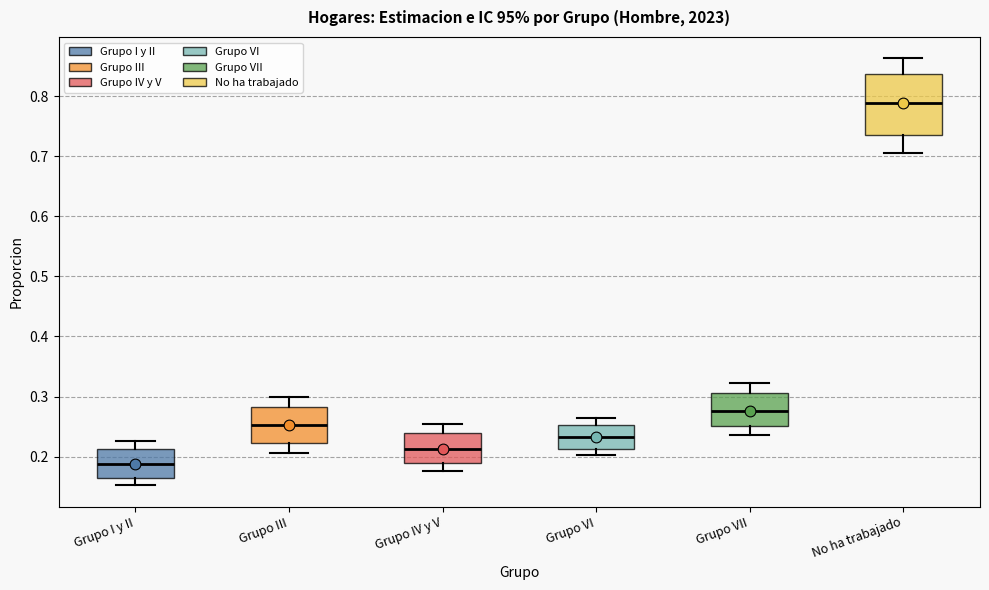

Where is the upper edge of the box for Grupo I y II on the y-axis? The values are not printed on the chart, so give them approximately, as read against the axis.

0.21